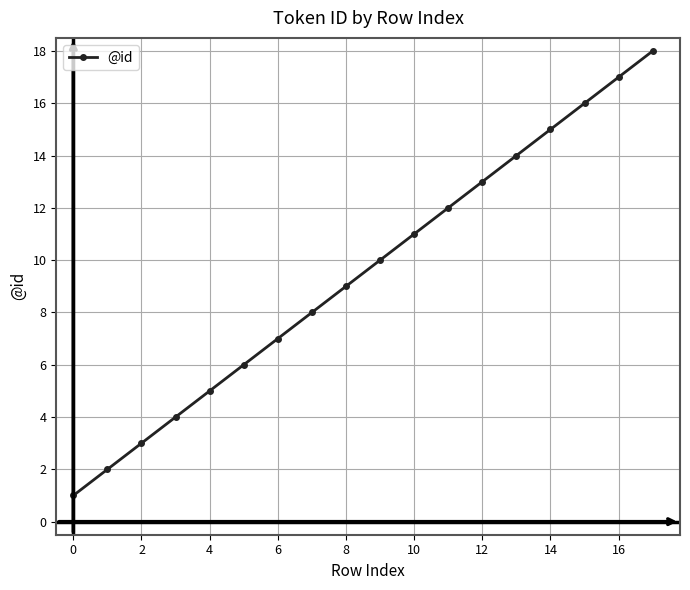

What is the difference between the maximum and second lowest values?

16